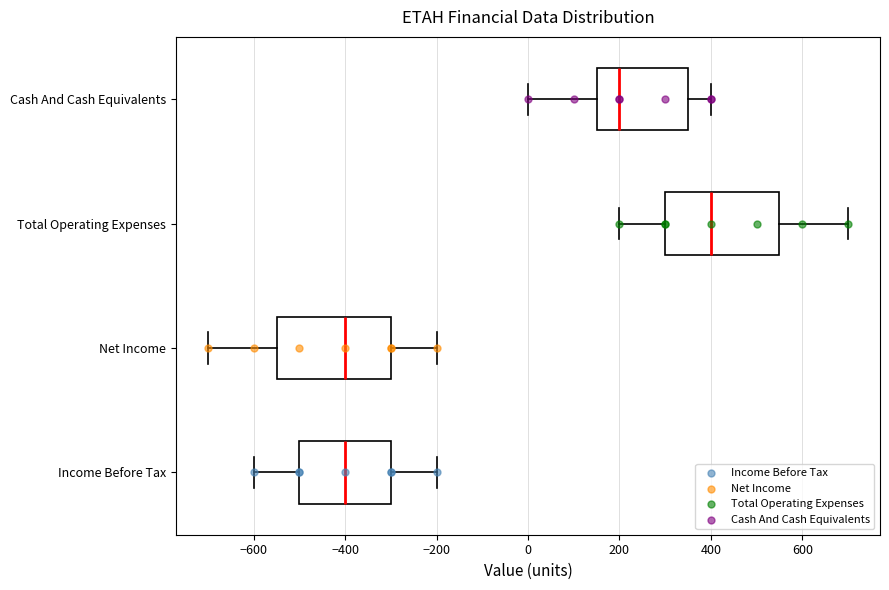

Reading bottom to top, read every box against the x-axis: the position of its median line, the range the box covers, and the ends of its whiskers. The values are not printed on the chart, so give them approximately, as read against the axis.

Income Before Tax: median -400, box -500 to -300, whiskers -600 to -200
Net Income: median -400, box -540 to -300, whiskers -700 to -200
Total Operating Expenses: median 400, box 300 to 560, whiskers 200 to 700
Cash And Cash Equivalents: median 200, box 160 to 360, whiskers 0 to 400